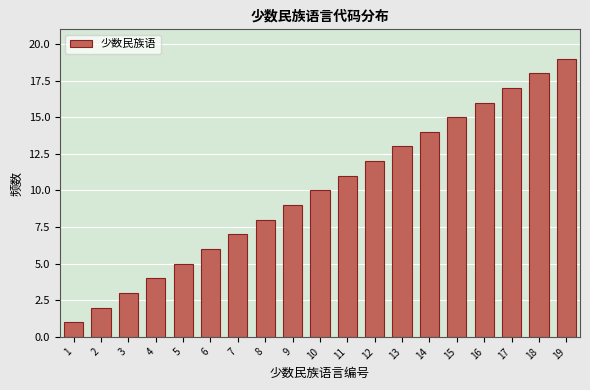

What is the sum of all values?

190